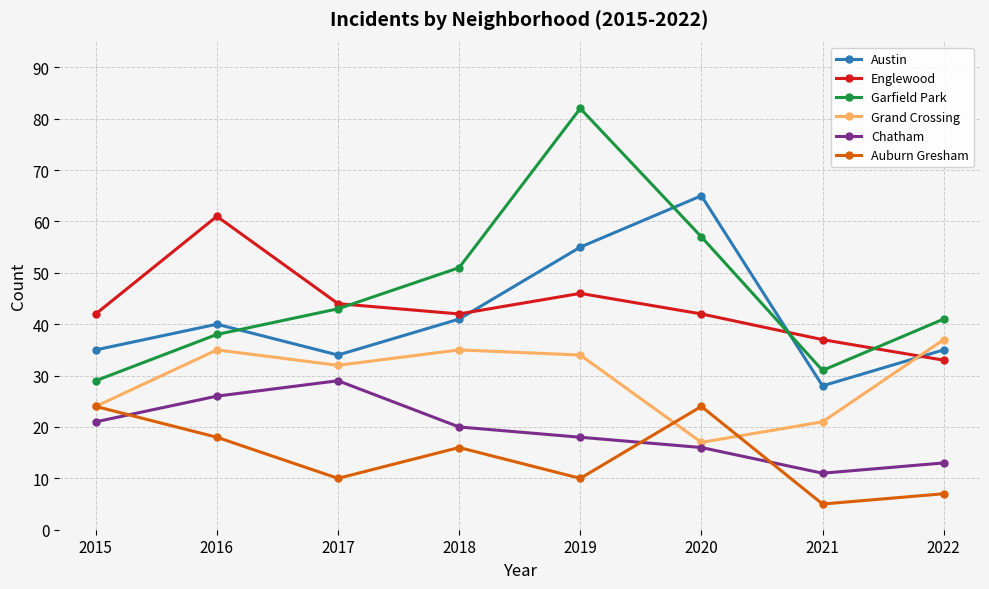

At which category does the chart reach its peak across all series?

2019